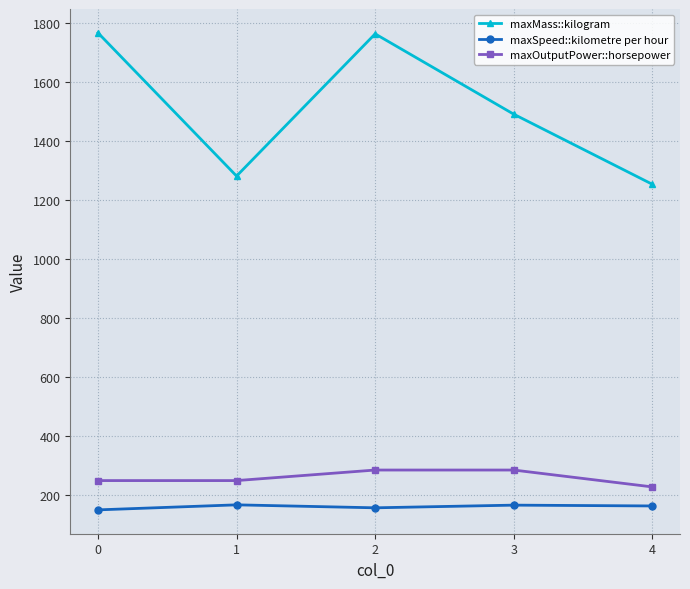

Which series has the largest total across all categories?

maxMass::kilogram